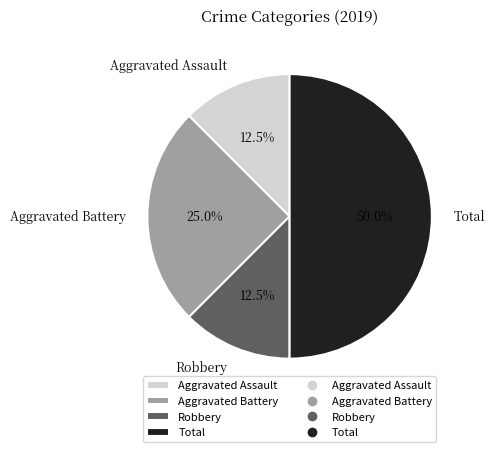

How many segments does this pie chart have?

4